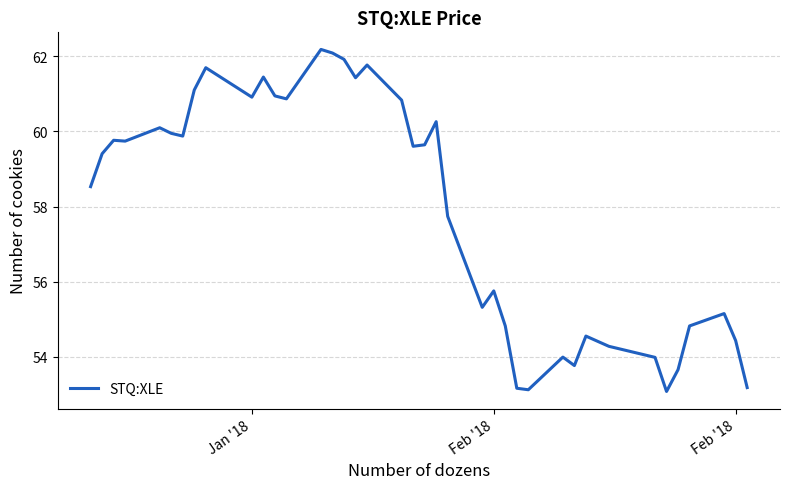

What is the smallest value displayed?

53.1